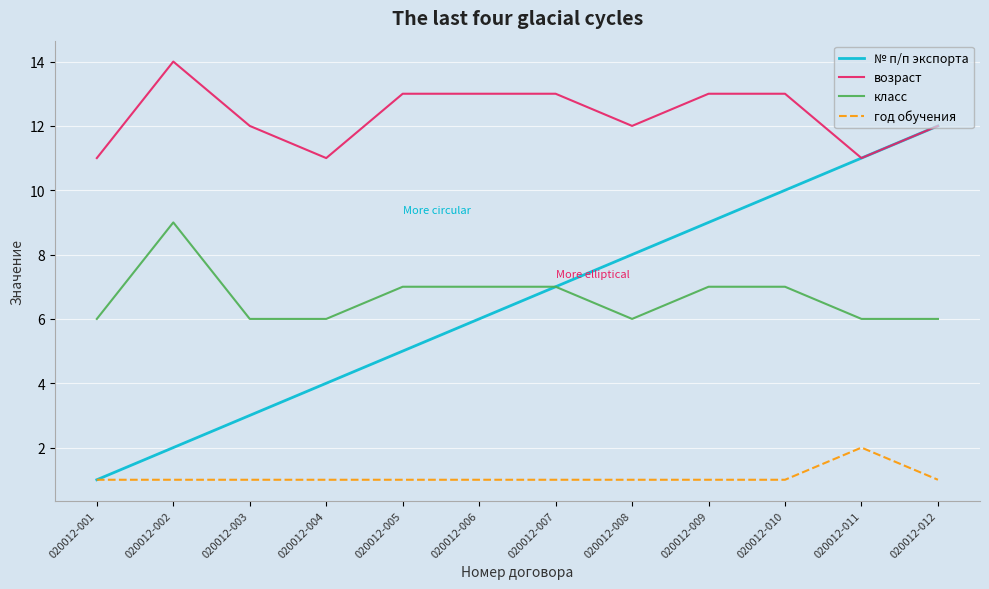

Does the chart display data point markers on the line(s)?

No